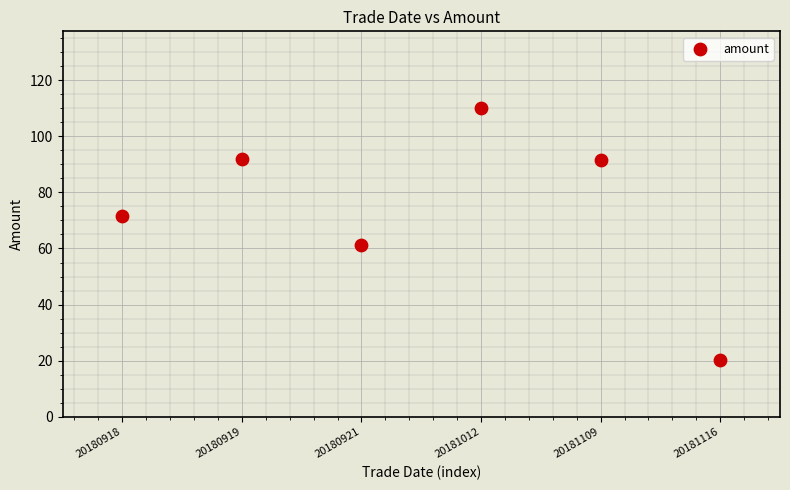

What is the average Y value?

74.4